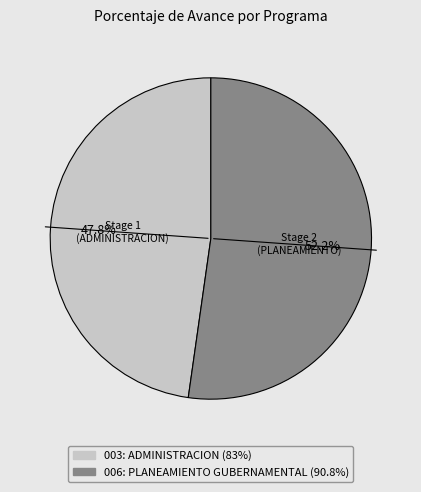

Between 006: PLANEAMIENTO GUBERNAMENTAL and 003: ADMINISTRACION, which is larger?

006: PLANEAMIENTO GUBERNAMENTAL